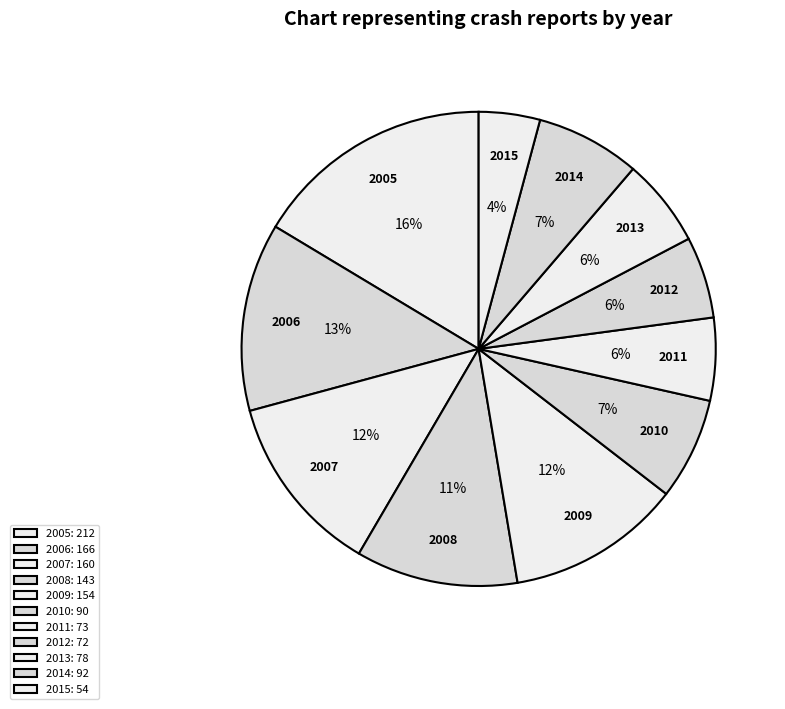

Do 2013 and 2009 together represent more than half of the pie?

No